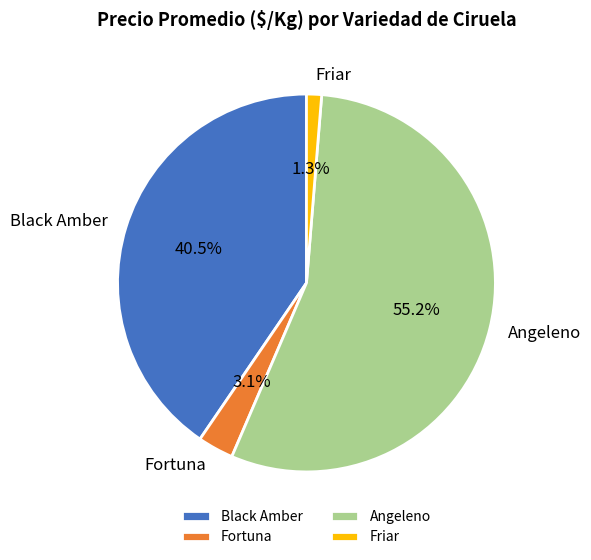

To the nearest percent, what is the average slice percentage?

25%